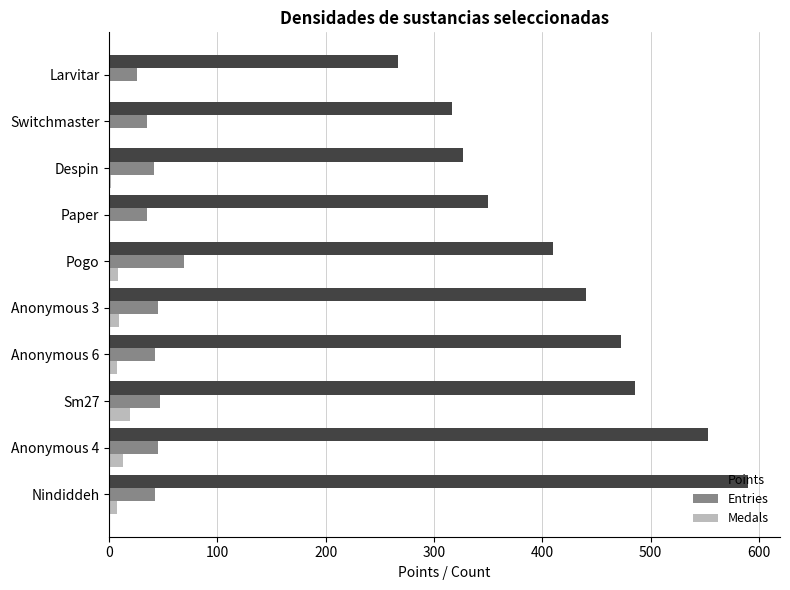

Which label corresponds to the largest value in the chart?

Nindiddeh